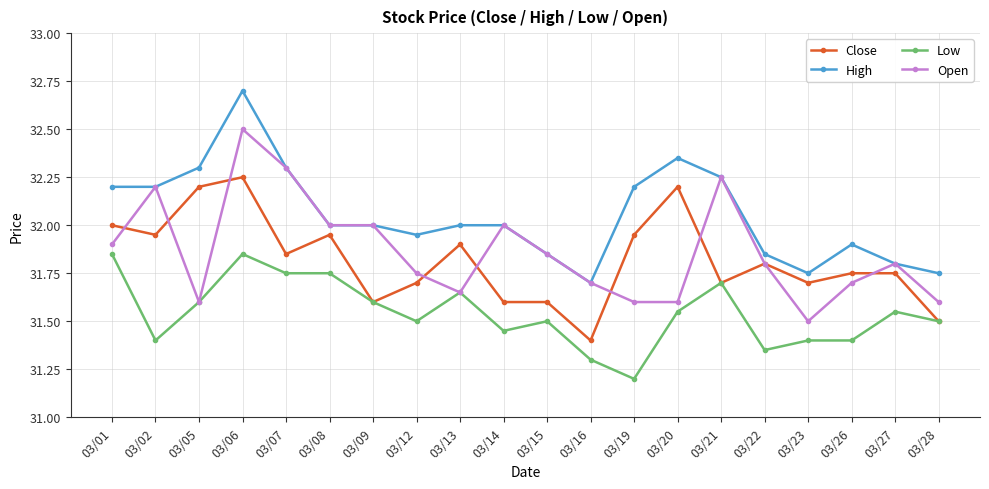

Which series has the largest total across all categories?

High